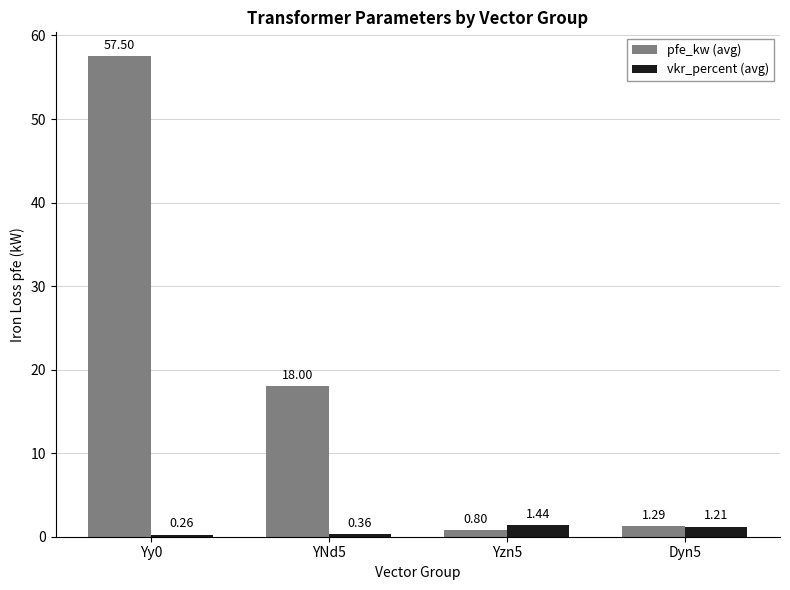

Between Yy0 and Yzn5, which series saw the biggest shift?

pfe_kw (avg)